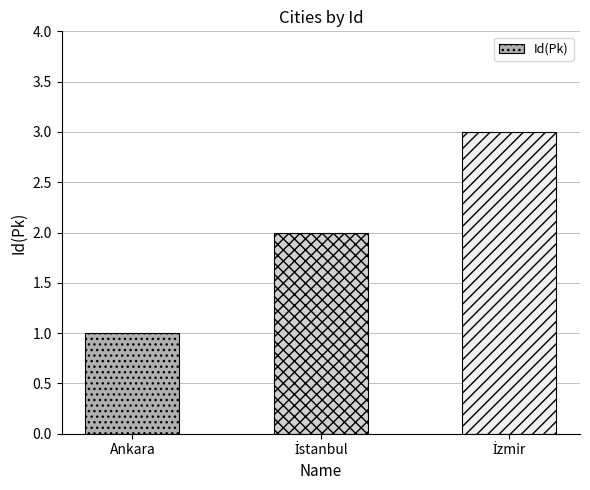

What is the label of the 3rd bar from the right?

Ankara